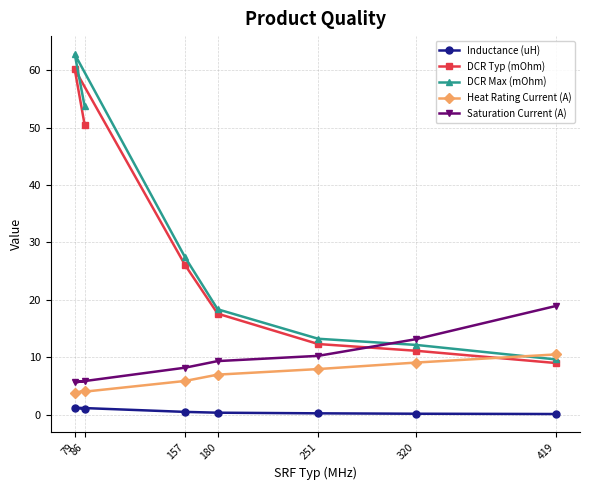

How many lines are shown in the chart?

5